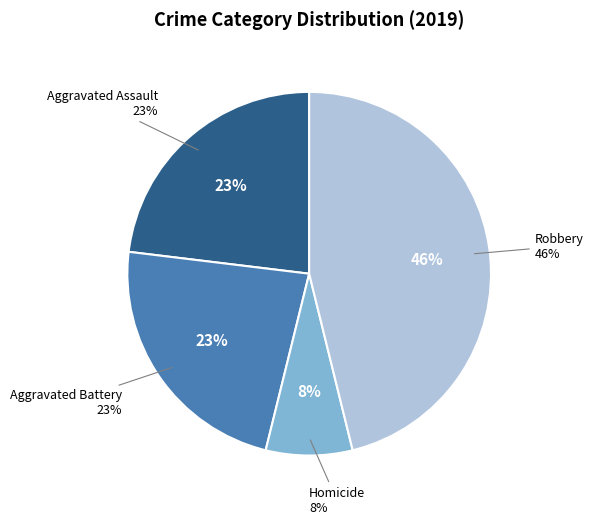

Which category has the biggest portion of the pie?

Robbery